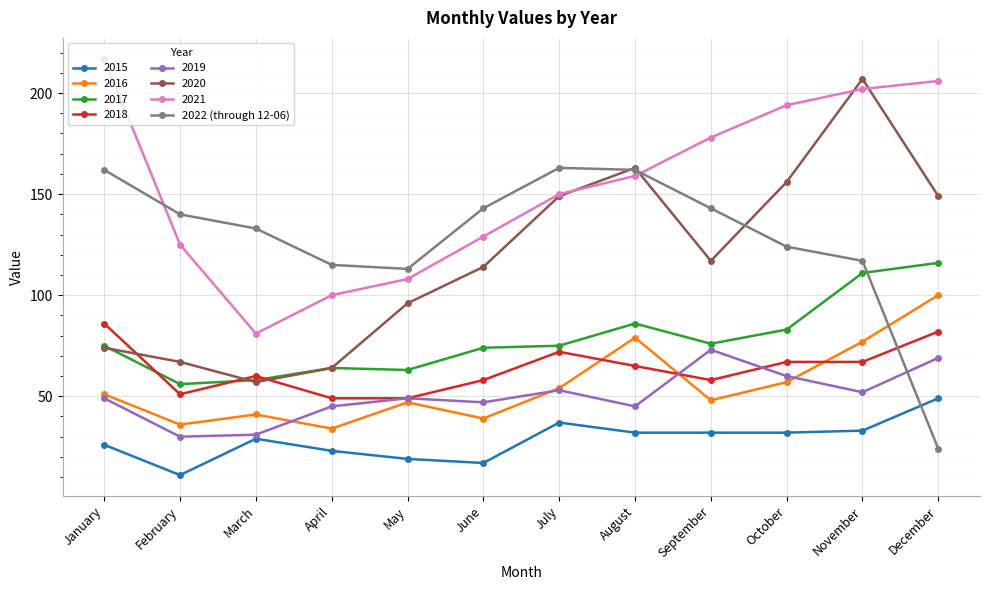

Is it true that 2015 equals 11 at February?

True